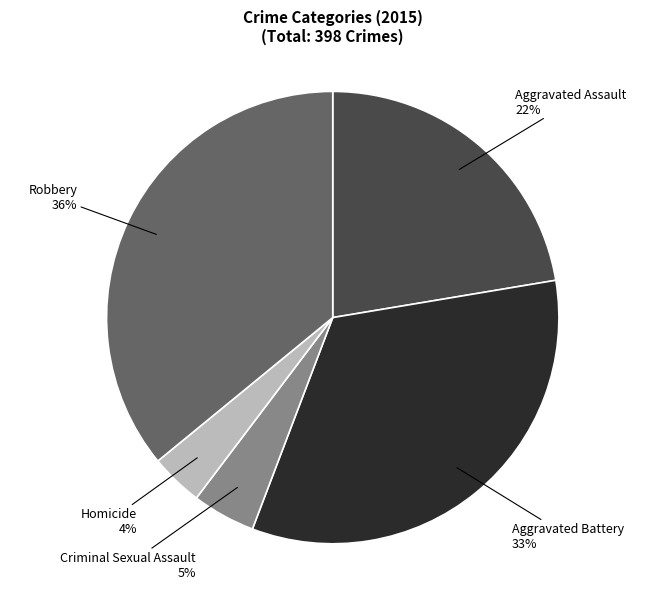

To the nearest percent, what is the difference between the largest and smallest slice percentages?

32%